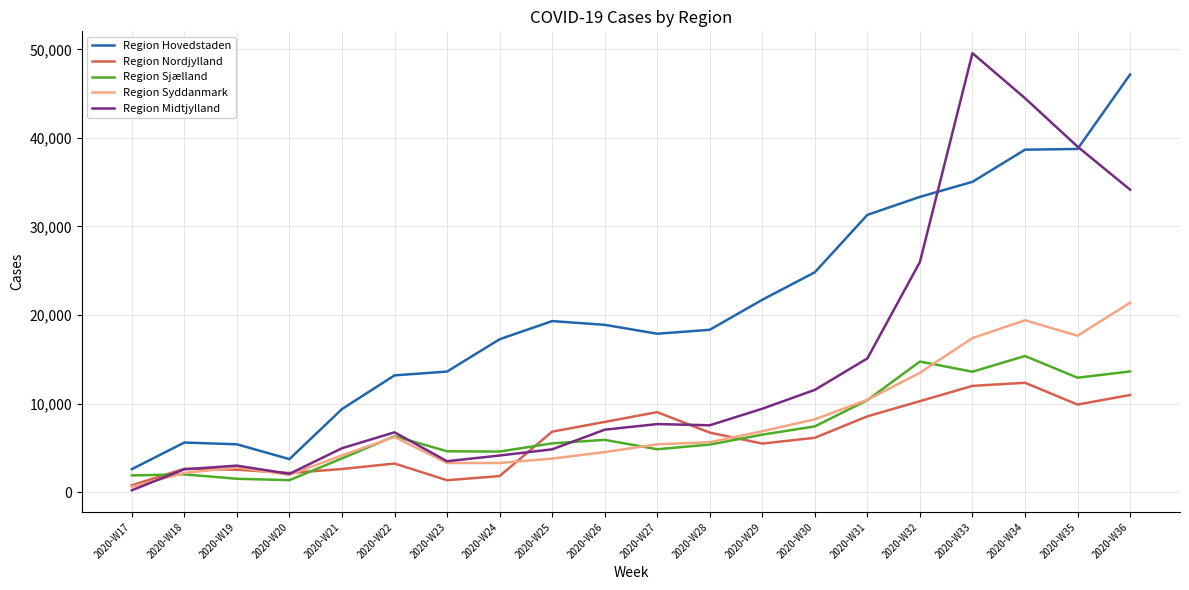

List the series in order of their peak value, lowest first.

Region Nordjylland, Region Sjælland, Region Syddanmark, Region Hovedstaden, Region Midtjylland